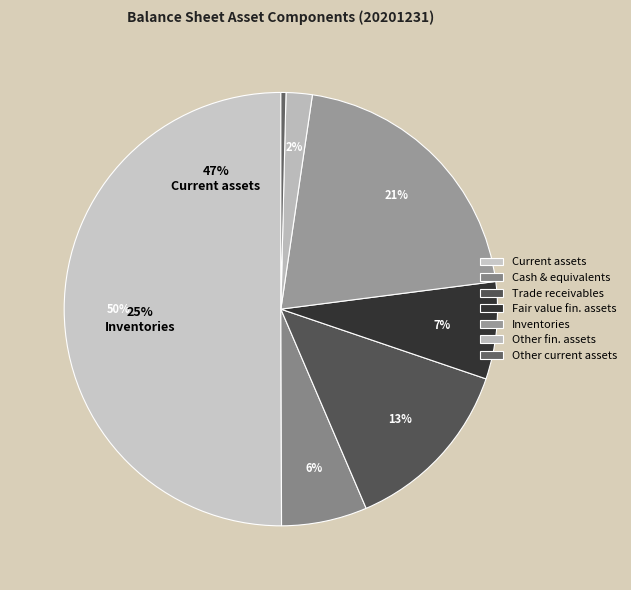

Does Current assets represent more than half of the total?

Yes